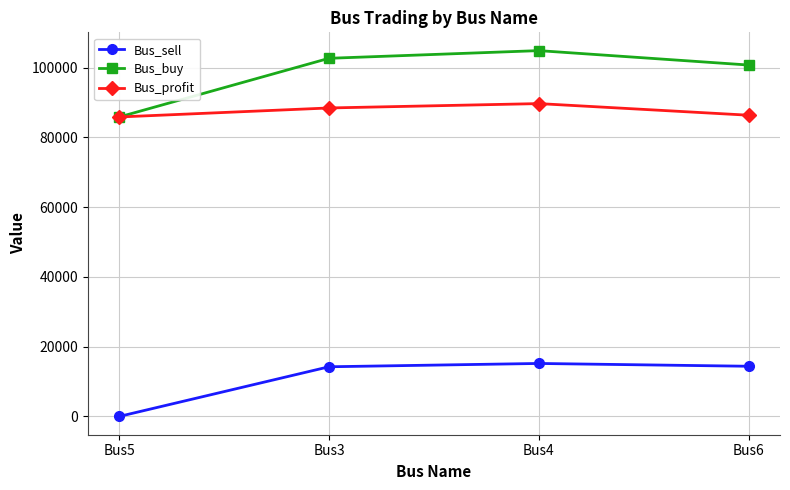

True or false: Bus_sell and Bus_buy cross at least once.

False